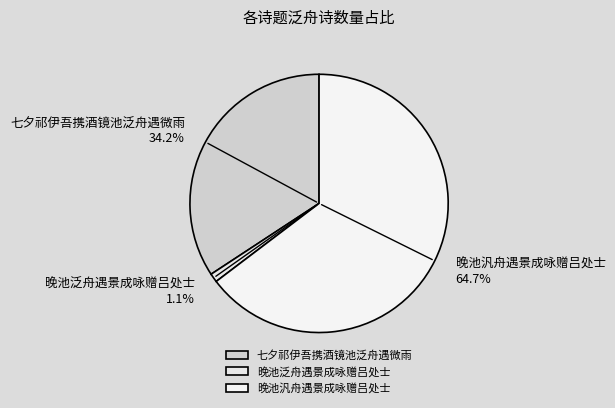

What percentage is the 七夕祁伊吾携酒镜池泛舟遇微雨 slice, to the nearest percent?

34%